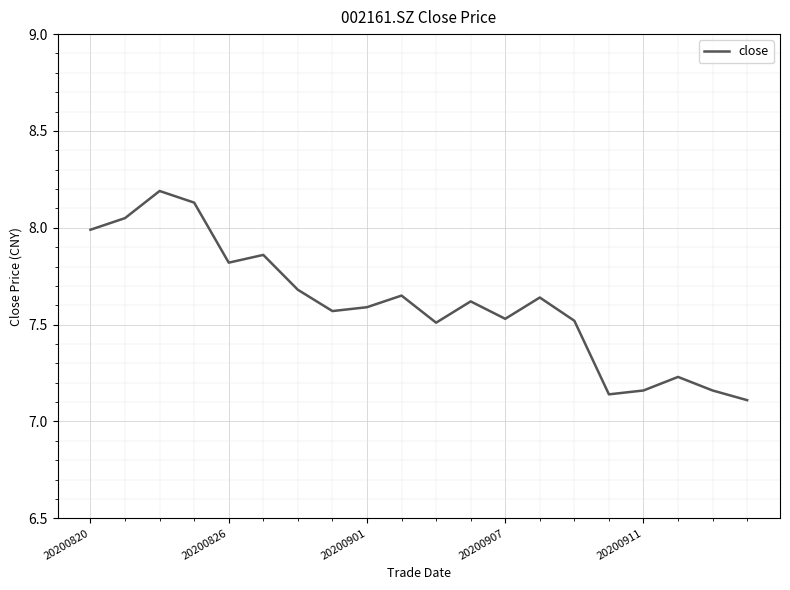

What is the greatest value displayed?

8.2